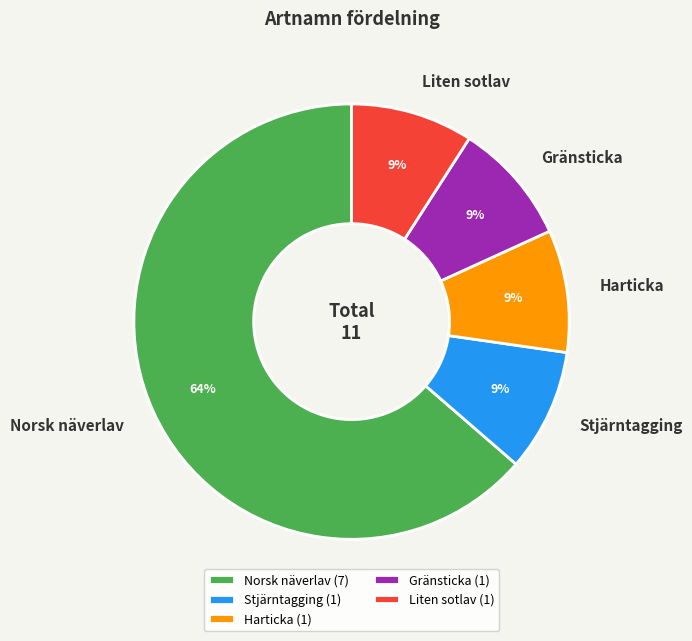

How many slices are in this pie chart?

5